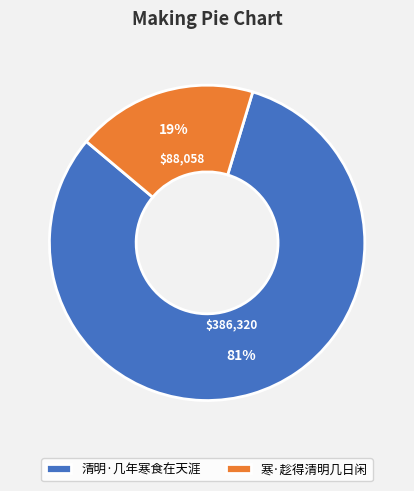

Which has a higher value, 寒·趁得清明几日闲 or 清明·几年寒食在天涯?

清明·几年寒食在天涯